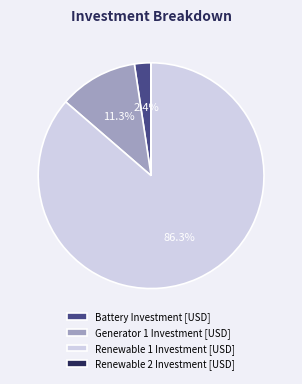

Between Renewable 1 Investment [USD] and Battery Investment [USD], which is larger?

Renewable 1 Investment [USD]